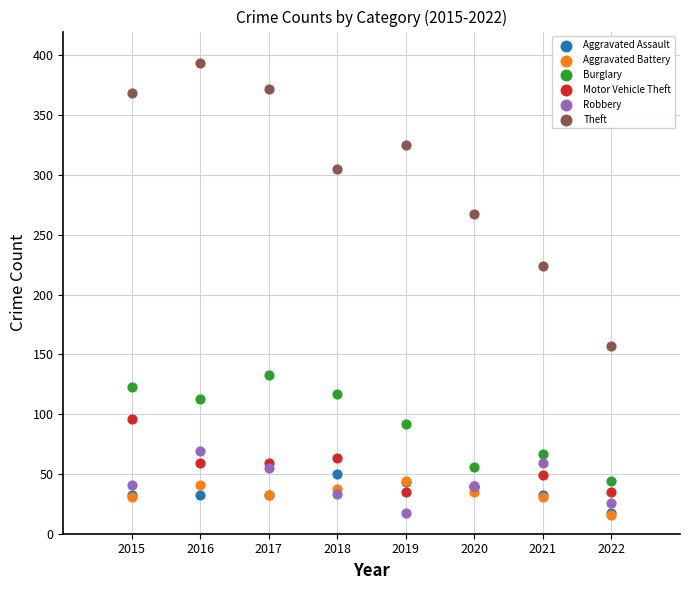

Across all series, what Y value is closest to 205?

224